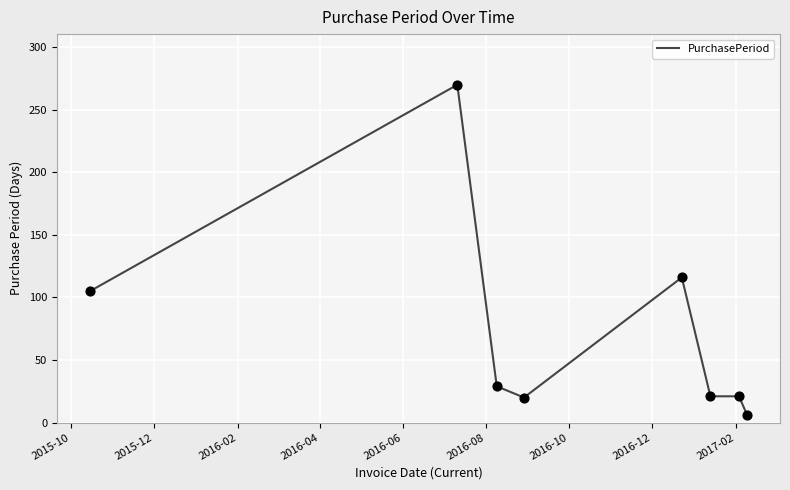

What is the maximum value shown in the chart?

270